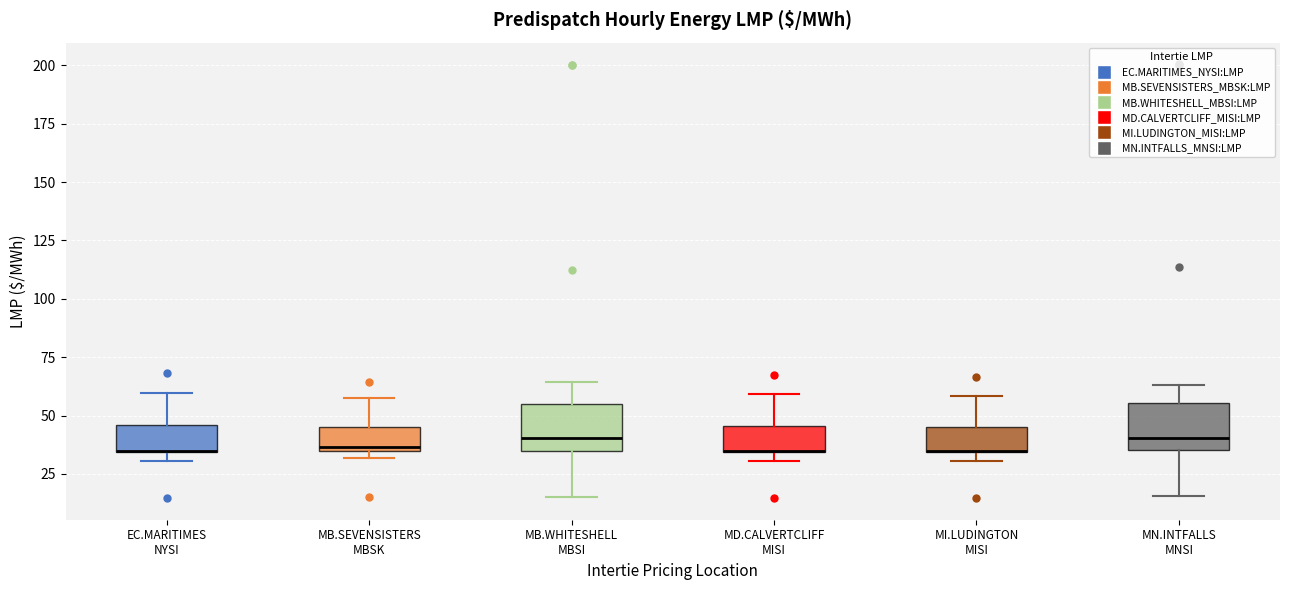

Reading left to right, transcribe this box plot: for each box, give where its median line is, the range the box spans, and where its two whiskers end, as read against the y-axis. The values are not printed on the chart, so give them approximately, as read against the axis.

EC.MARITIMES NYSI: median 35 (drawn on the box's lower edge), box 35 to 45, whiskers 30 to 60
MB.SEVENSISTERS MBSK: median 35 (just above the box's lower edge), box 35 to 45, whiskers 30 to 55
MB.WHITESHELL MBSI: median 40, box 35 to 55, whiskers 15 to 65
MD.CALVERTCLIFF MISI: median 35 (drawn on the box's lower edge), box 35 to 45, whiskers 30 to 60
MI.LUDINGTON MISI: median 35 (drawn on the box's lower edge), box 35 to 45, whiskers 30 to 60
MN.INTFALLS MNSI: median 40, box 35 to 55, whiskers 15 to 65